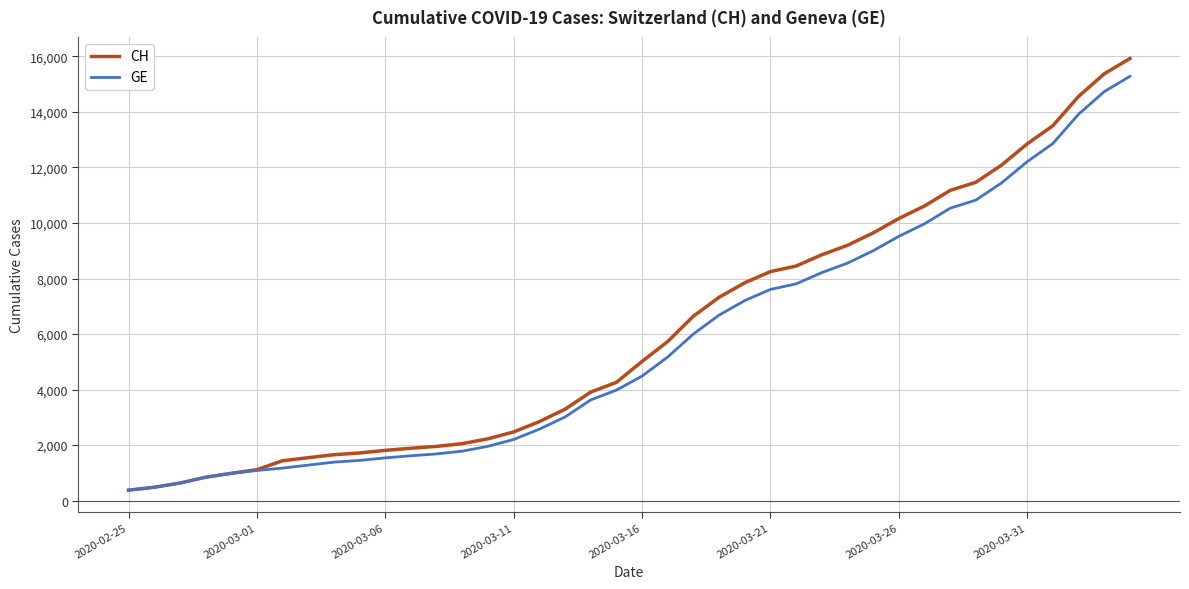

Does the chart display data point markers on the line(s)?

No